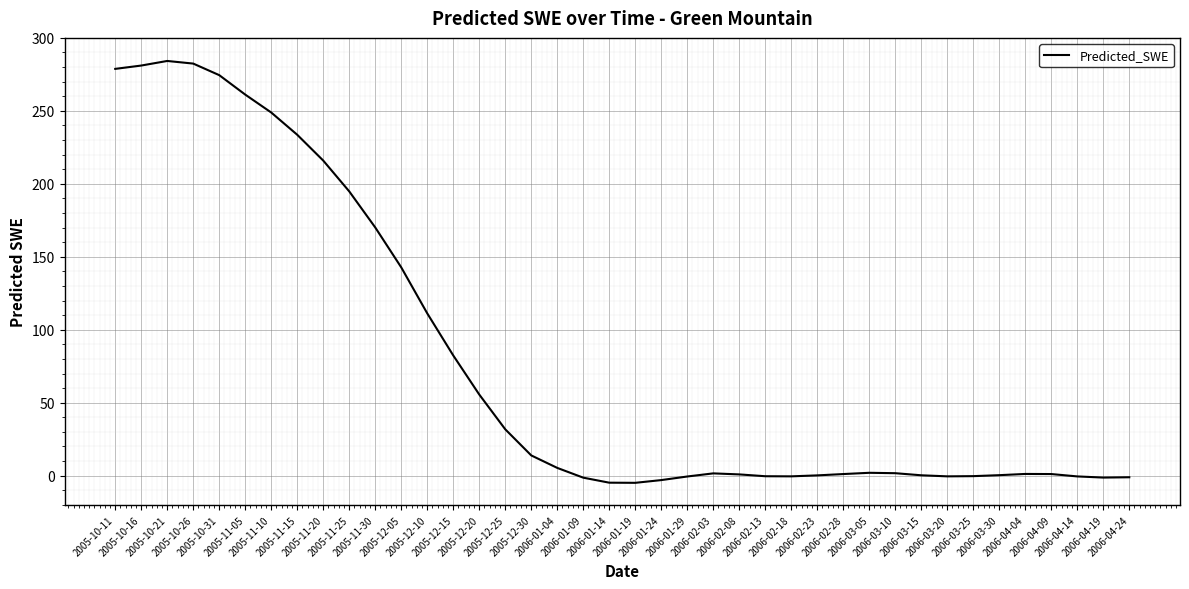

Does the chart have visible grid lines?

Yes